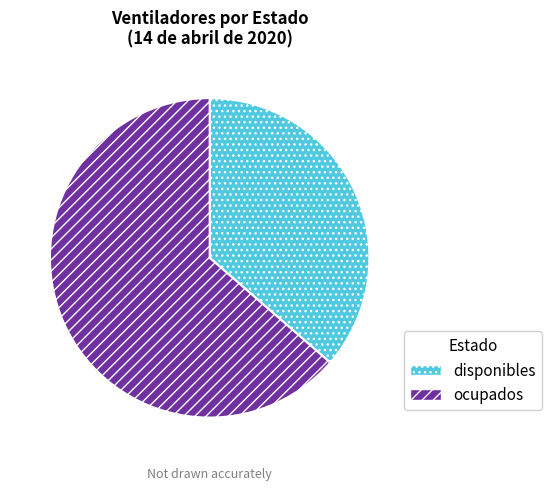

What is the smallest slice in the pie chart?

disponibles